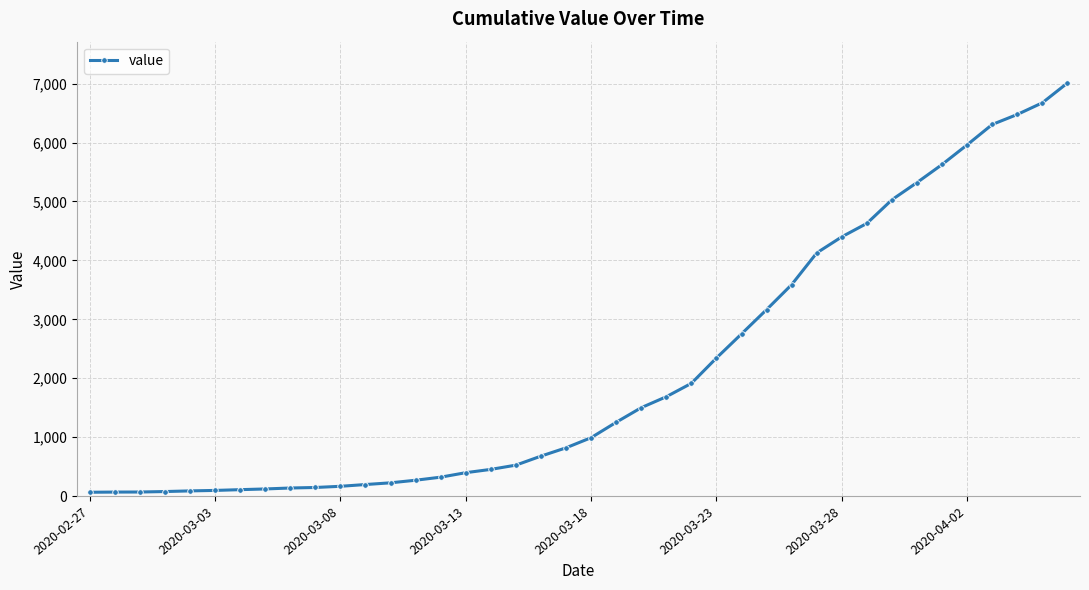

What is the difference between the maximum and minimum values?

6944